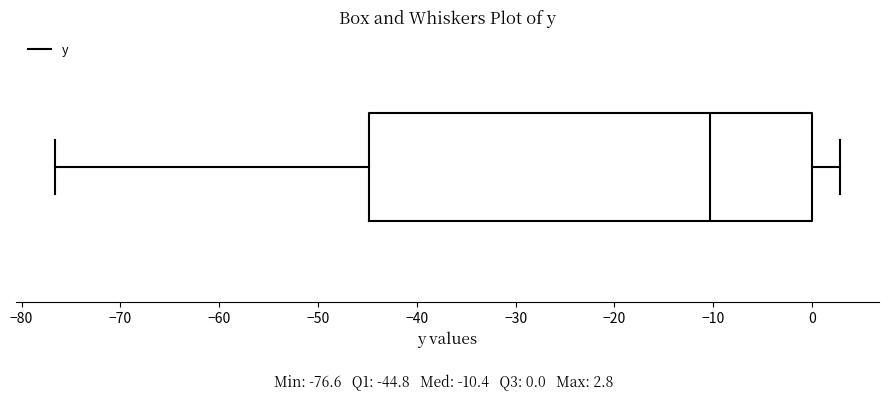

Read this box plot against the x-axis: the position of the median line, the range covered by the box, and the ends of both whiskers. The values are not printed on the chart, so give them approximately, as read against the axis.

median -10, box -45 to 0, whiskers -77 to 3